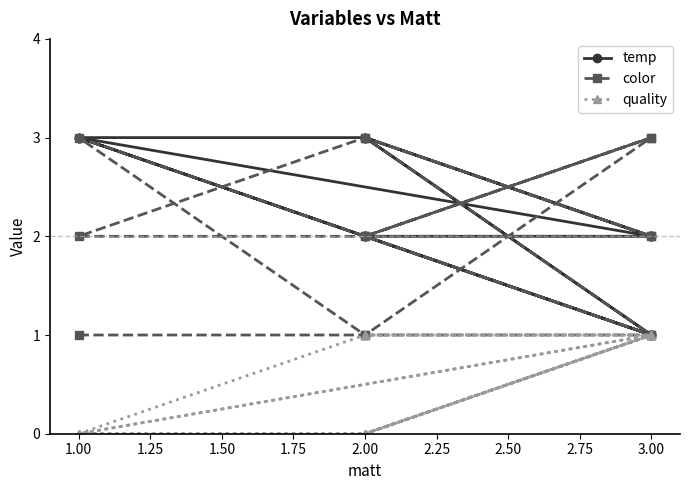

How many lines are shown in the chart?

3